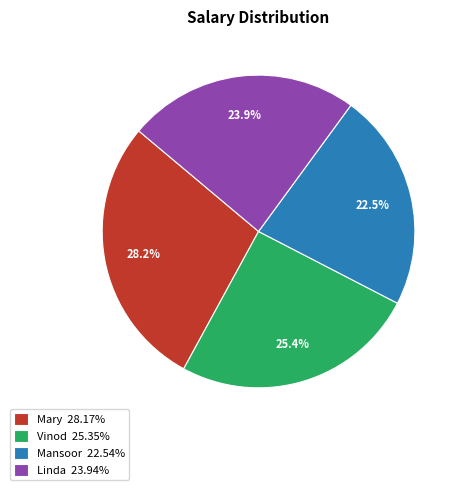

What percentage do Linda 23.94% and Mary 28.17% together represent?

52.1%